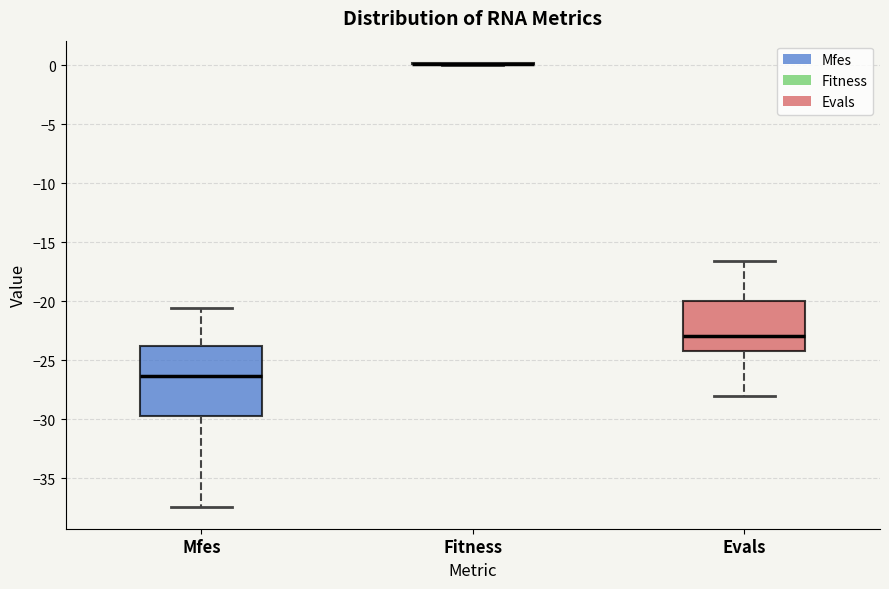

Comparing the boxes themselves (not the whiskers), which one is the tallest?

Mfes